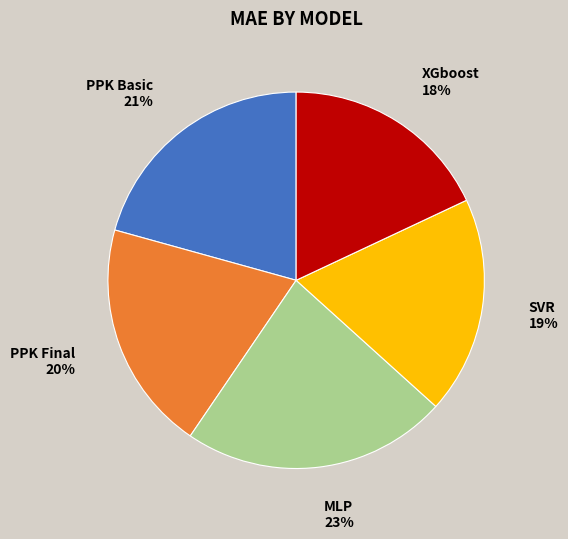

What is the ratio of the value at XGboost to the value at MLP?

0.8